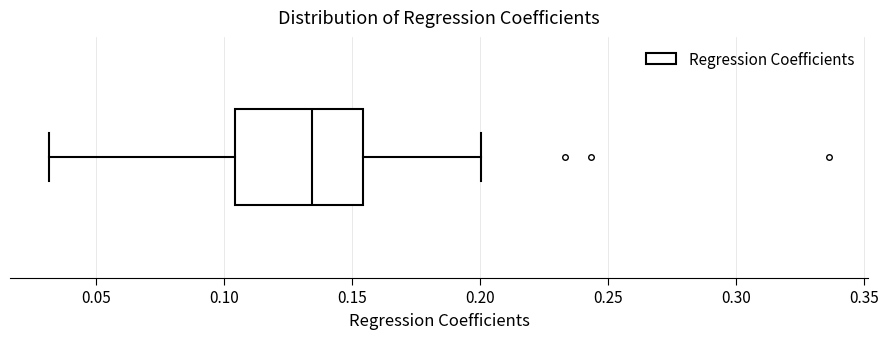

Read this box plot against the x-axis: the position of the median line, the range covered by the box, and the ends of both whiskers. The values are not printed on the chart, so give them approximately, as read against the axis.

median 0.135, box 0.105 to 0.155, whiskers 0.030 to 0.200